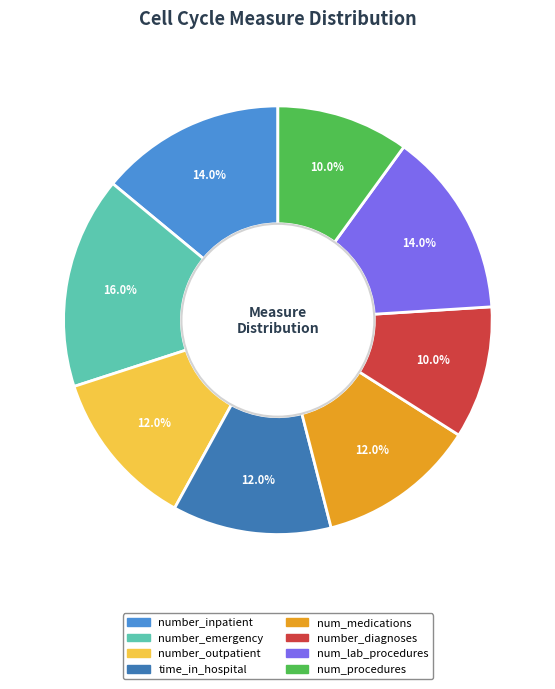

Which slice is the largest?

number_emergency